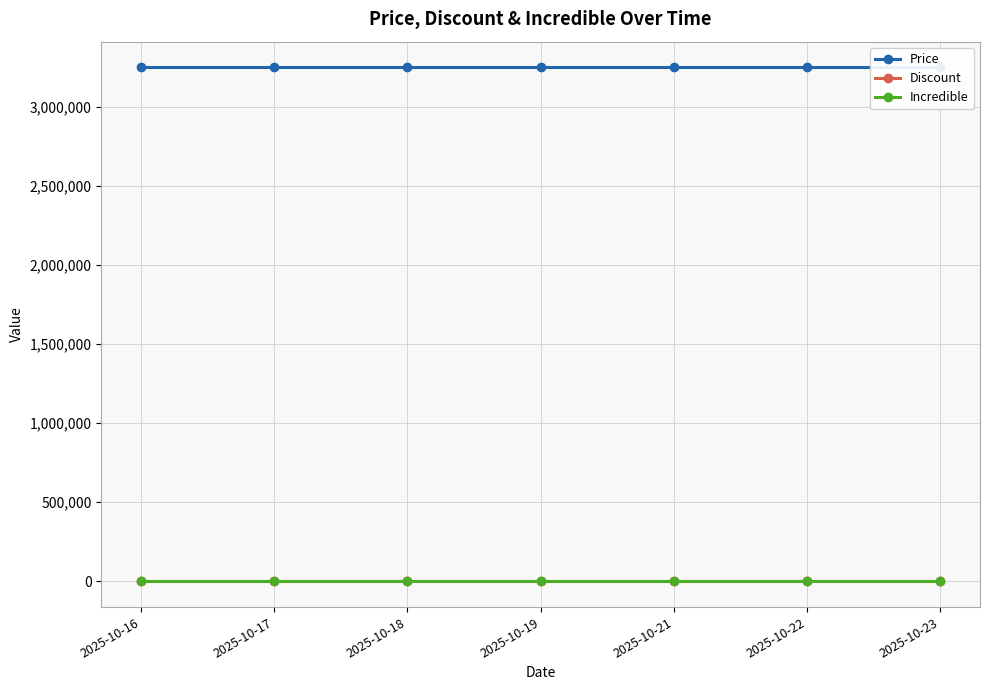

At which label is Incredible closest to 0?

2025-10-16